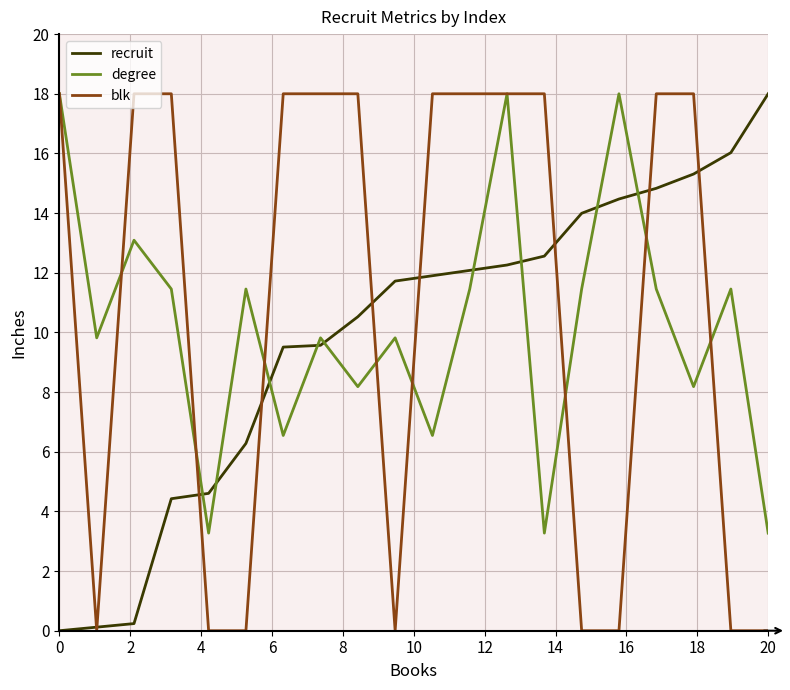

How many lines are shown in the chart?

3